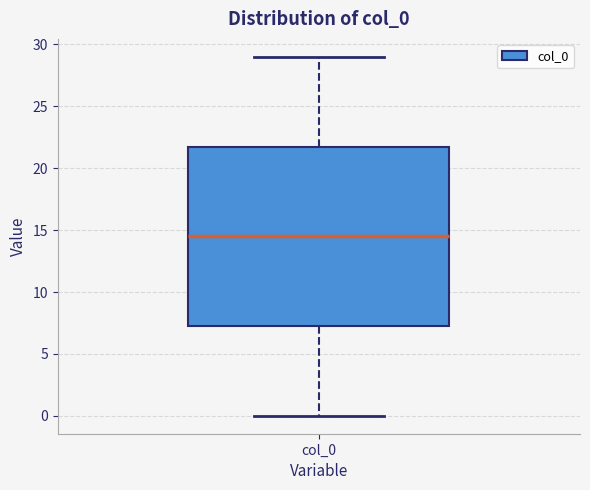

Transcribe this box plot: give where the median line is, the range the box spans, and where the two whiskers end, as read against the y-axis. The values are not printed on the chart, so give them approximately, as read against the axis.

median 14.5, box 7.5 to 22.0, whiskers 0.0 to 29.0